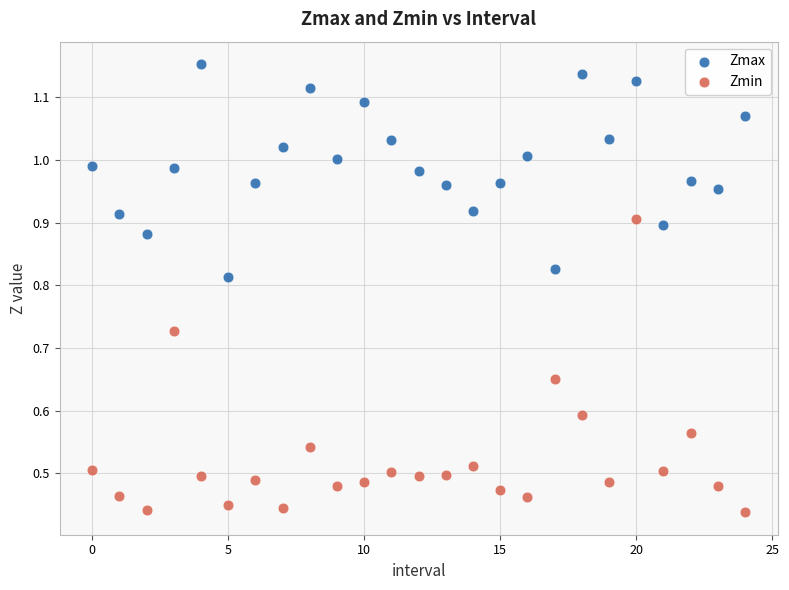

Which series contains the lowest Y value?

Zmin